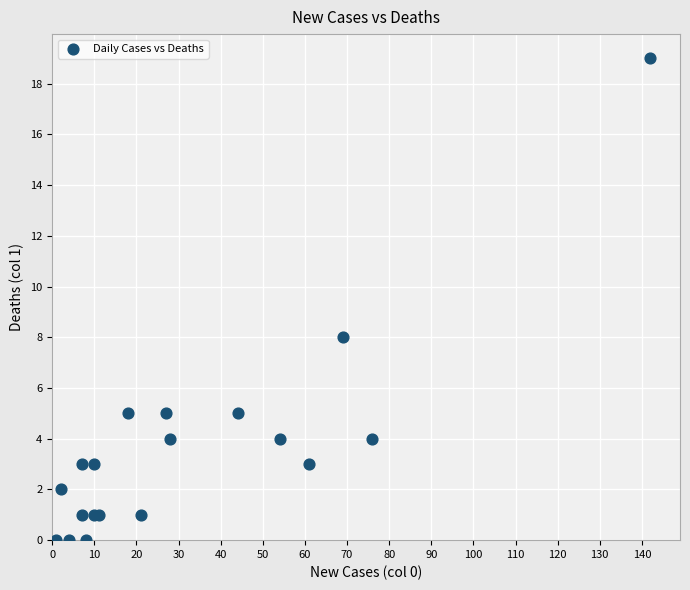

What Y value in the scatter plot is closest to 9?

8